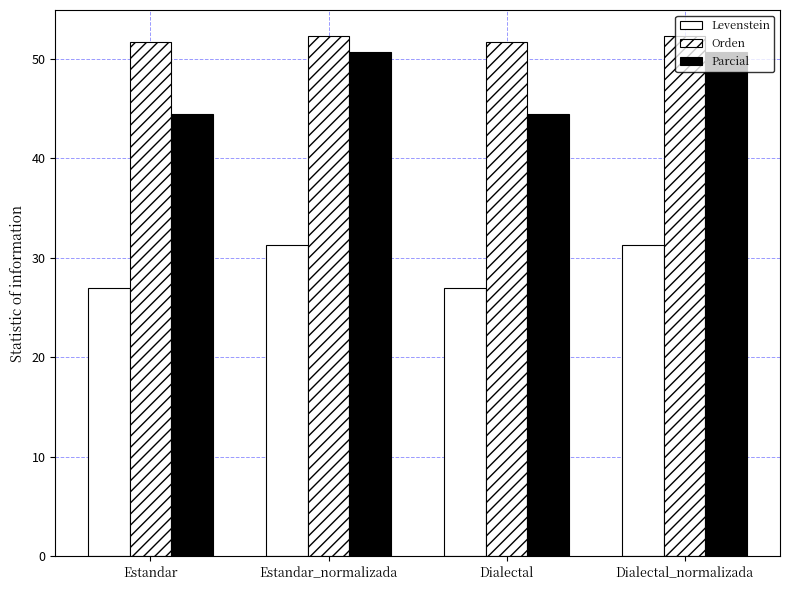

The value of Parcial at Dialectal is 24.6. True or false?

False